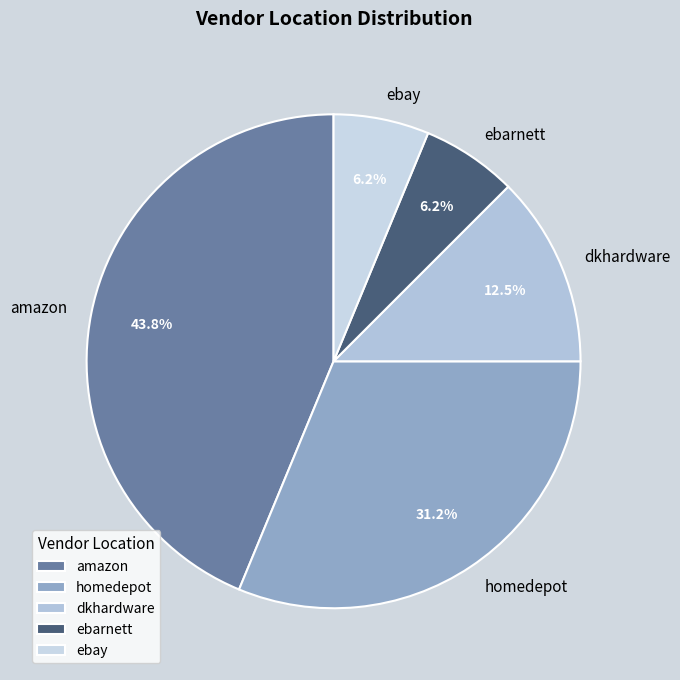

Approximately how many times larger is the value at dkhardware compared to ebarnett?

2.0